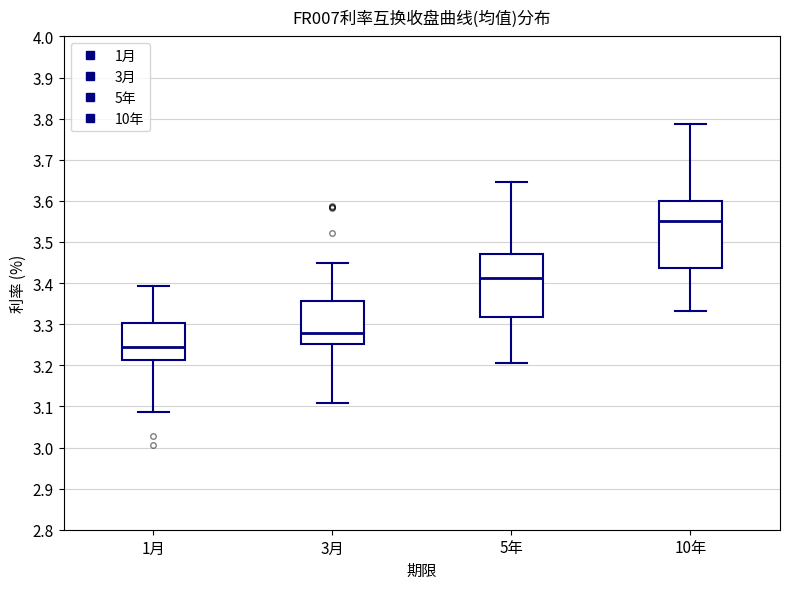

Which box has the highest median line?

10年